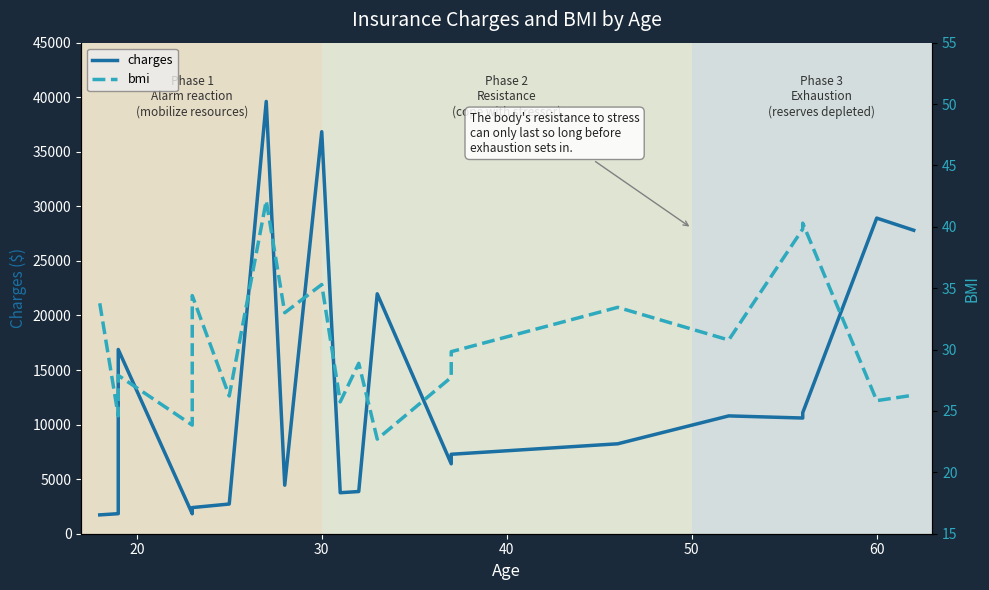

What is the minimum value shown in the chart?

22.7